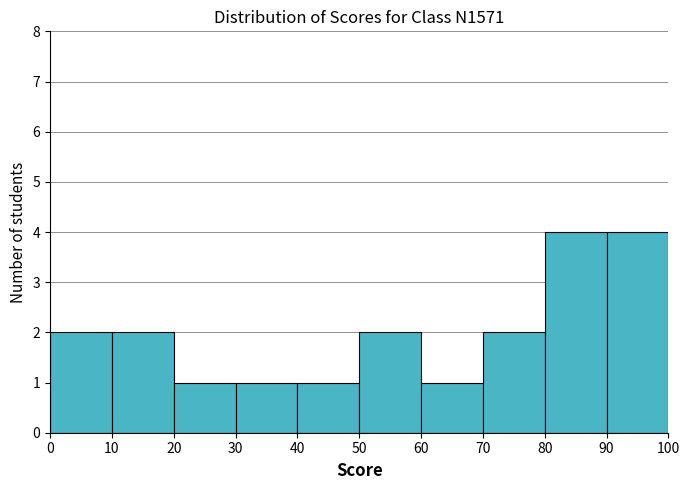

Reading left to right, transcribe this chart: for each bar, give the range it covers on the x-axis and its height. The values are not printed on the chart, so give them approximately, as read against the axis.

0 to 10: 2
10 to 20: 2
20 to 30: 1
30 to 40: 1
40 to 50: 1
50 to 60: 2
60 to 70: 1
70 to 80: 2
80 to 90: 4
90 to 100: 4